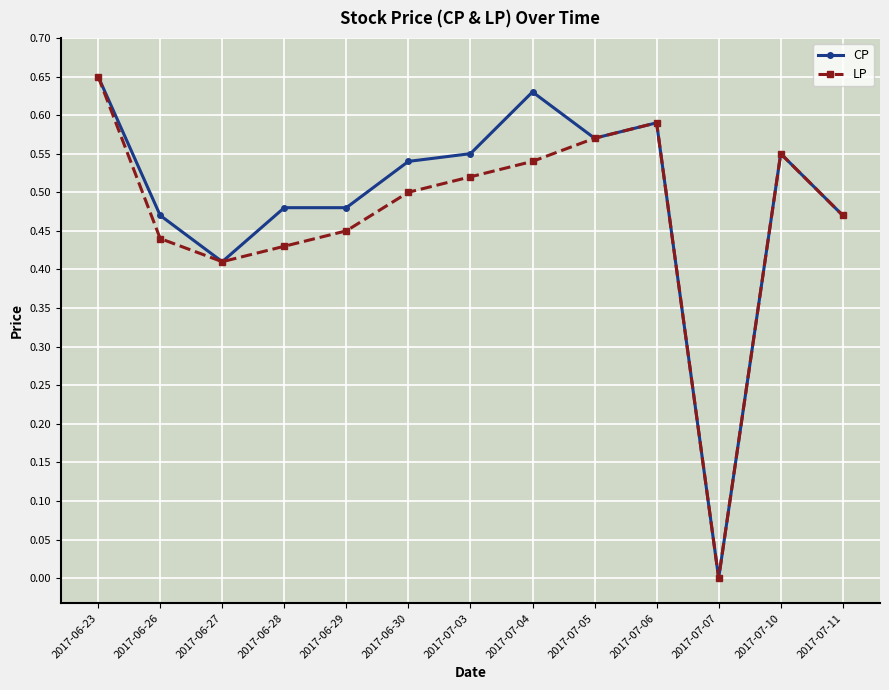

What position from the right is 2017-07-05?

5